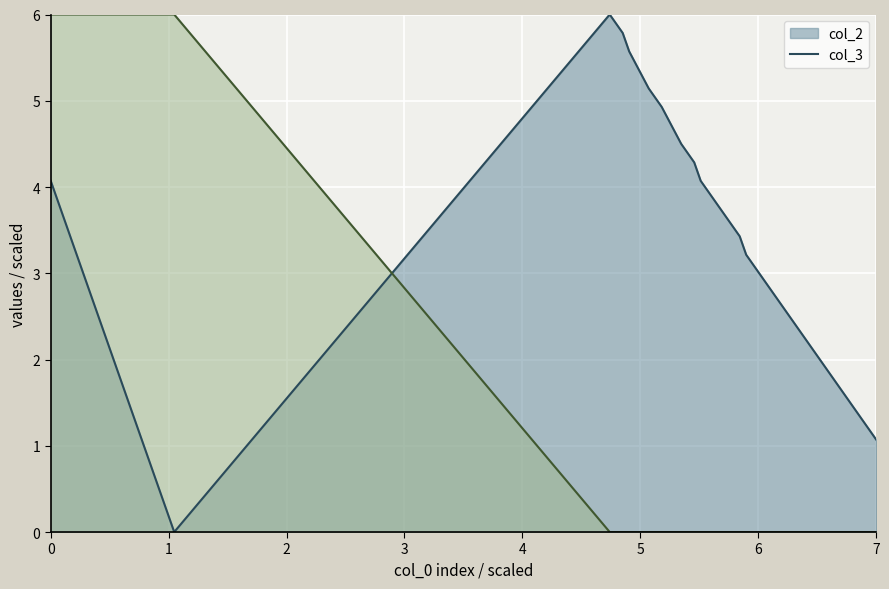

What is the difference between the maximum and minimum values in the col_3 series?

6.0